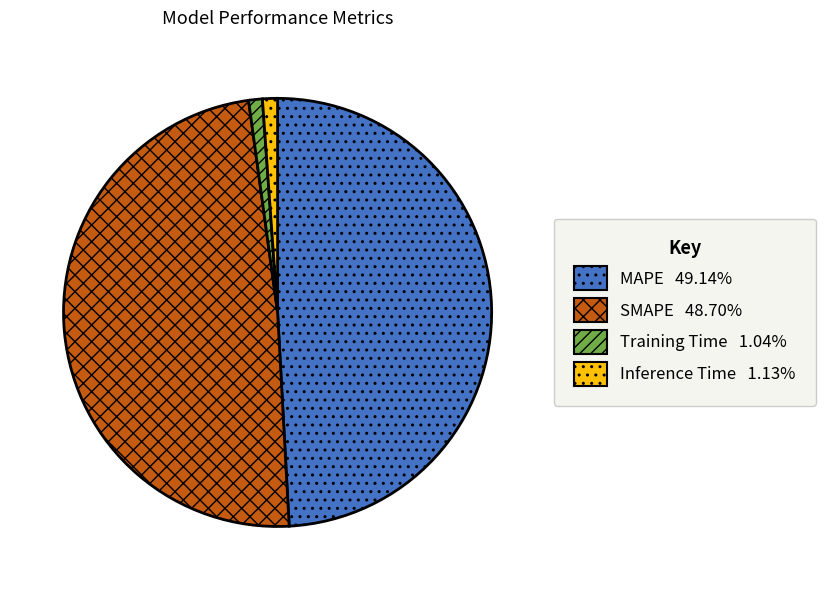

Which has a higher value, Training Time or SMAPE?

SMAPE